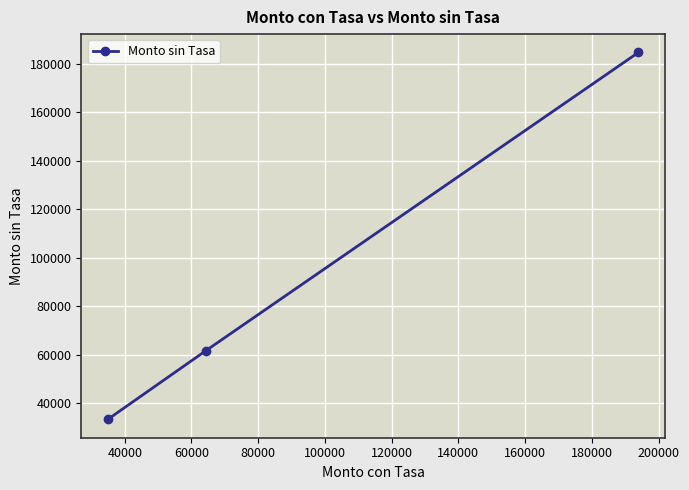

What is the maximum value shown in the chart?

184800